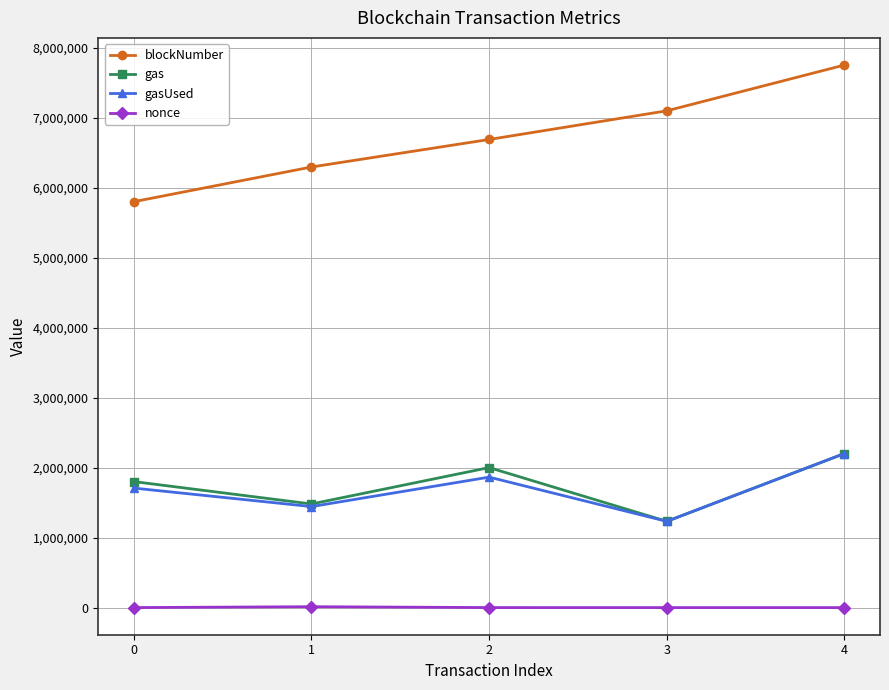

What is the total value across all series at 0?

9305462